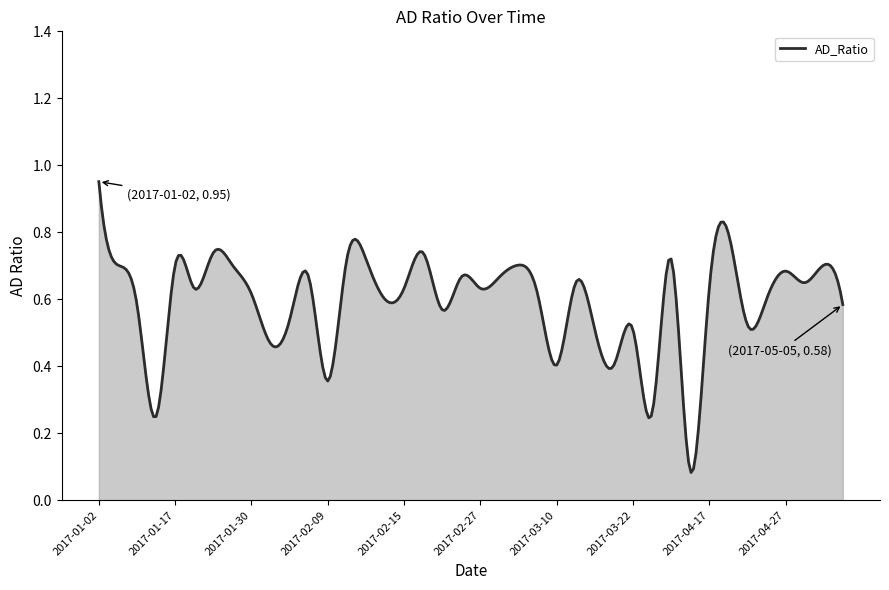

Reading right to left, list all the values displayed in this chart.

0.6	0.7	0.6	0.7	0.6	0.5	0.8	0.6	0.1	0.7	0.3	0.5	0.4	0.5	0.6	0.4	0.6	0.7	0.7	0.6	0.7	0.6	0.7	0.6	0.6	0.7	0.7	0.4	0.7	0.5	0.5	0.6	0.7	0.7	0.6	0.7	0.2	0.6	0.7	1.0